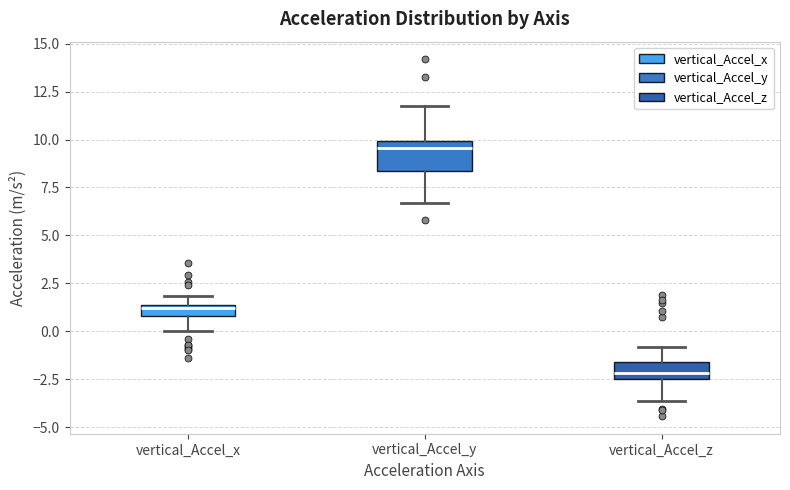

Where is the lower edge of the box for vertical_Accel_z on the y-axis? The values are not printed on the chart, so give them approximately, as read against the axis.

-2.5